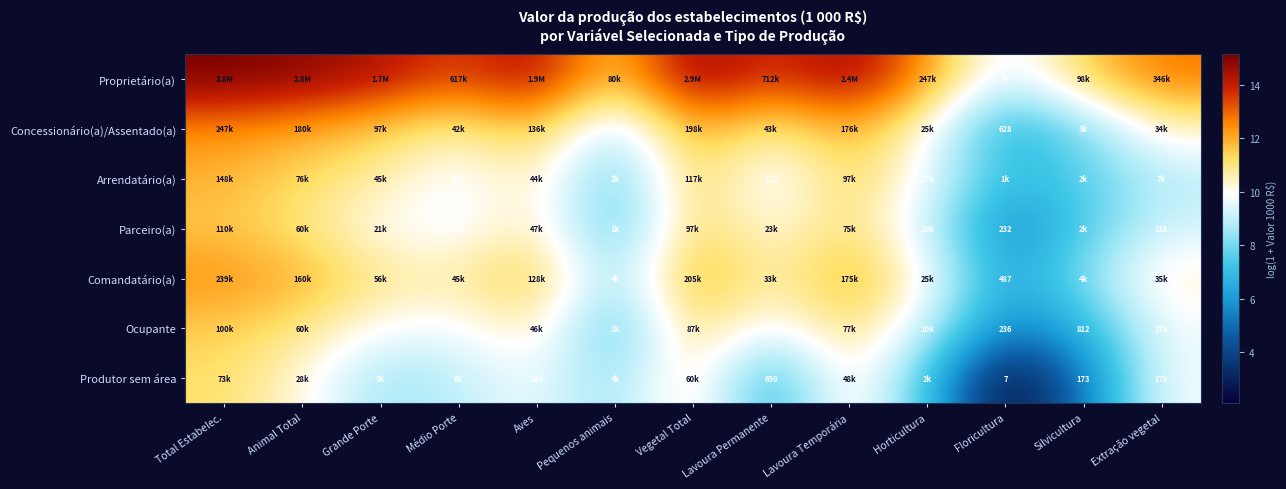

What is the minimum value shown in the chart?

2.1